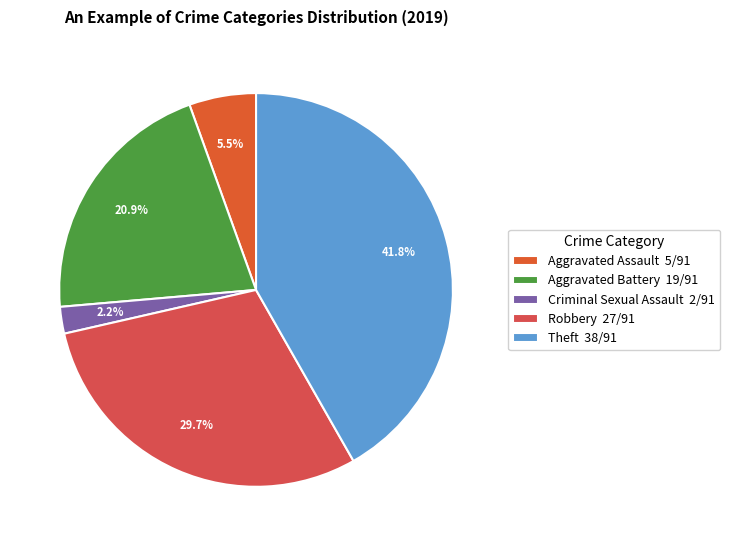

To the nearest percent, what is the average slice percentage?

20%